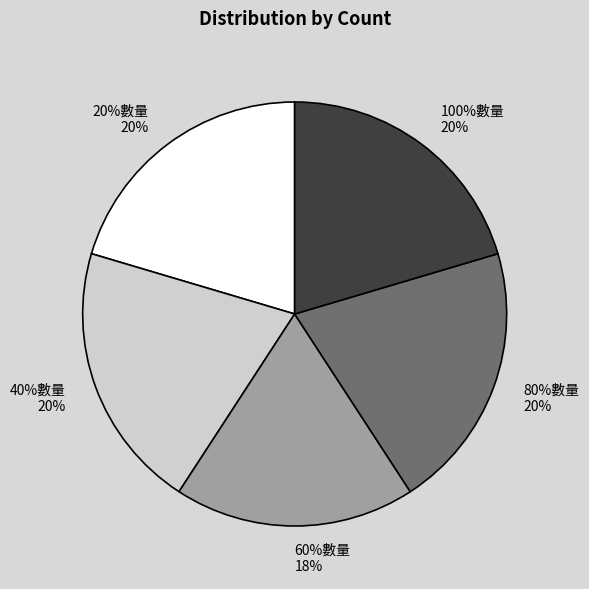

To the nearest percent, what is the average slice percentage?

20%